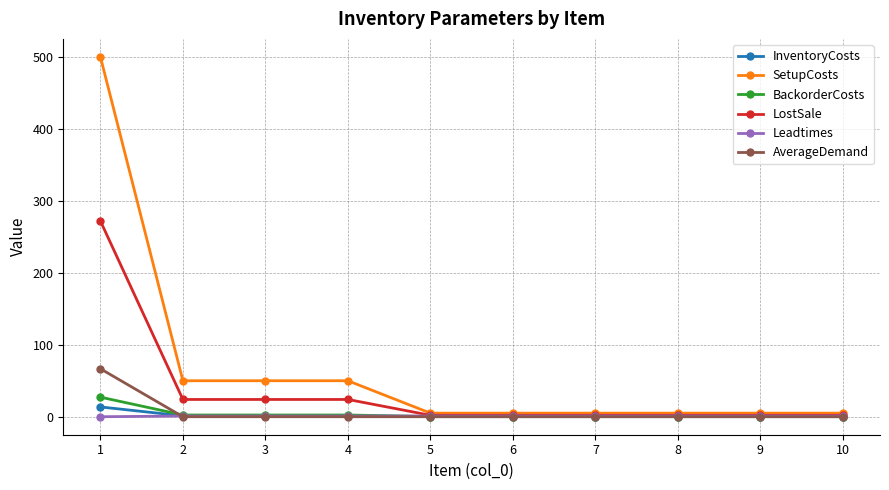

The InventoryCosts series shows 0.1 at 6. True or false?

True